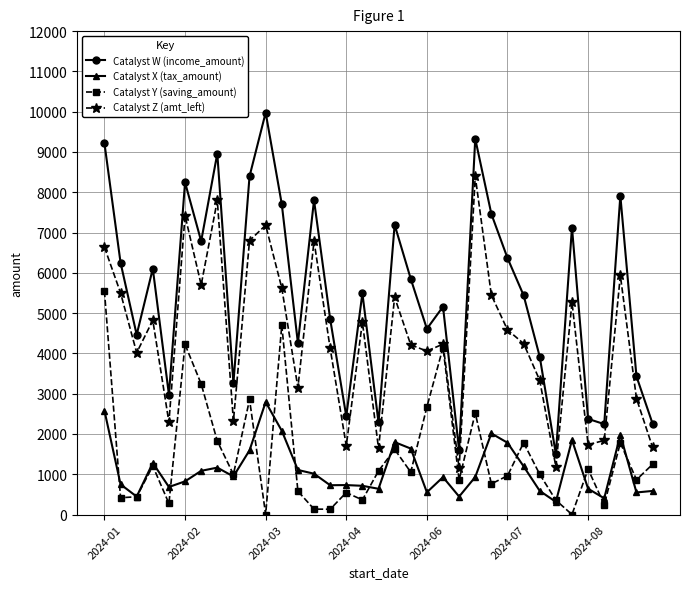

What is the maximum value for Catalyst Y (saving_amount)?

5548.6